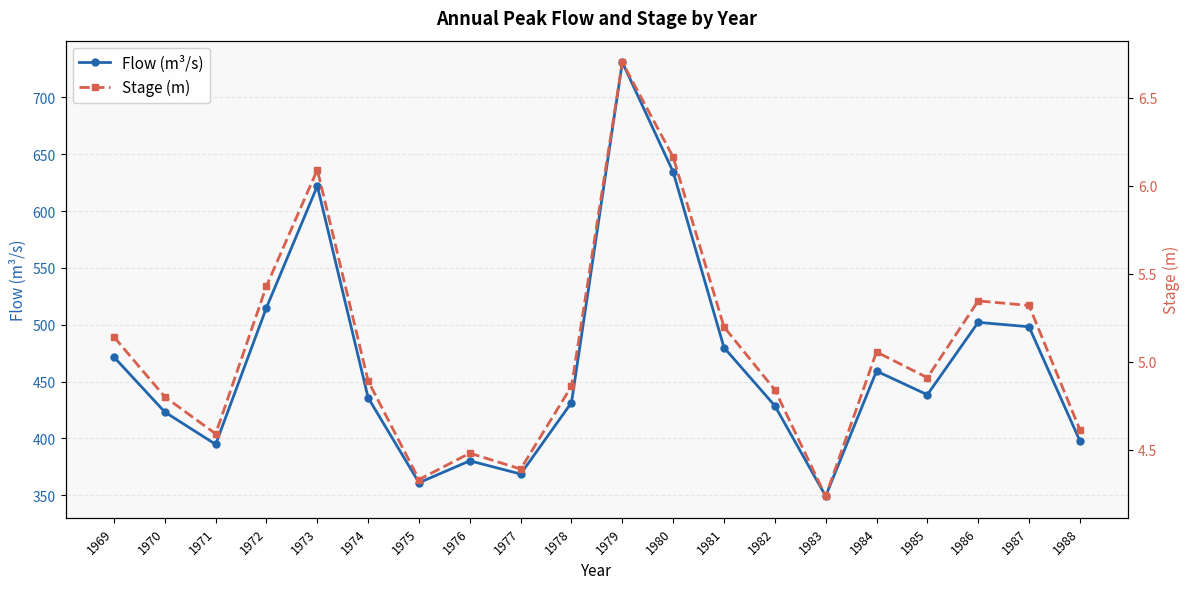

In Flow (m³/s), how many points are lower than both neighbors (excluding endpoints)?

5